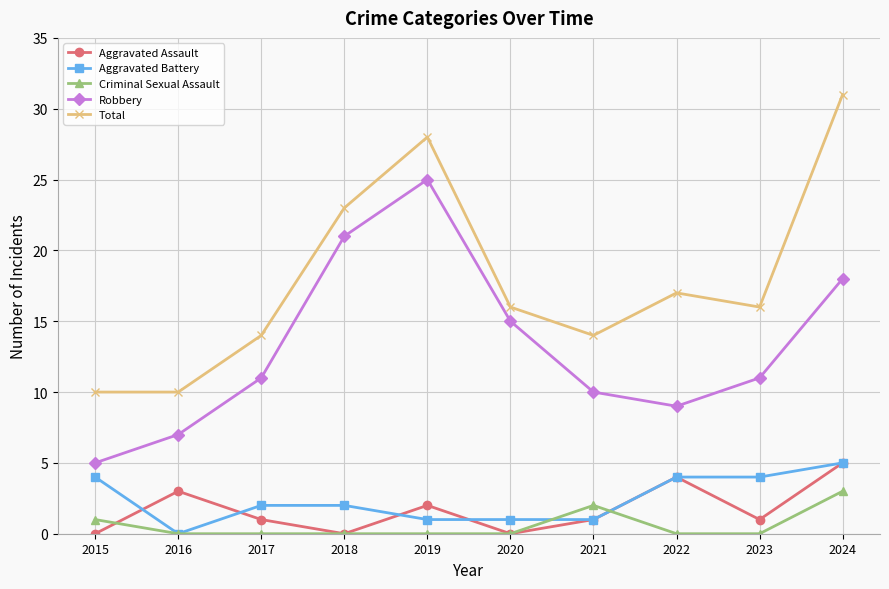

The Total series shows 25 at 2023. True or false?

False